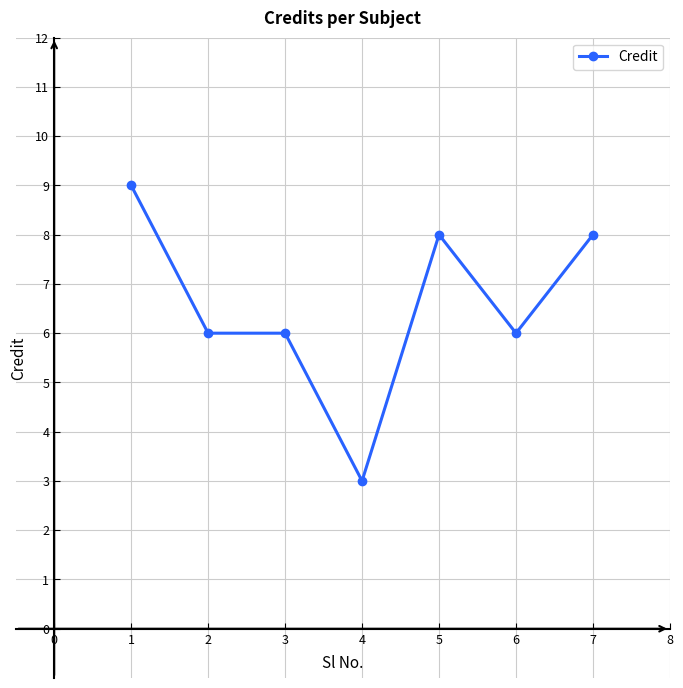

What is the change in value from 3 to 5?

+2